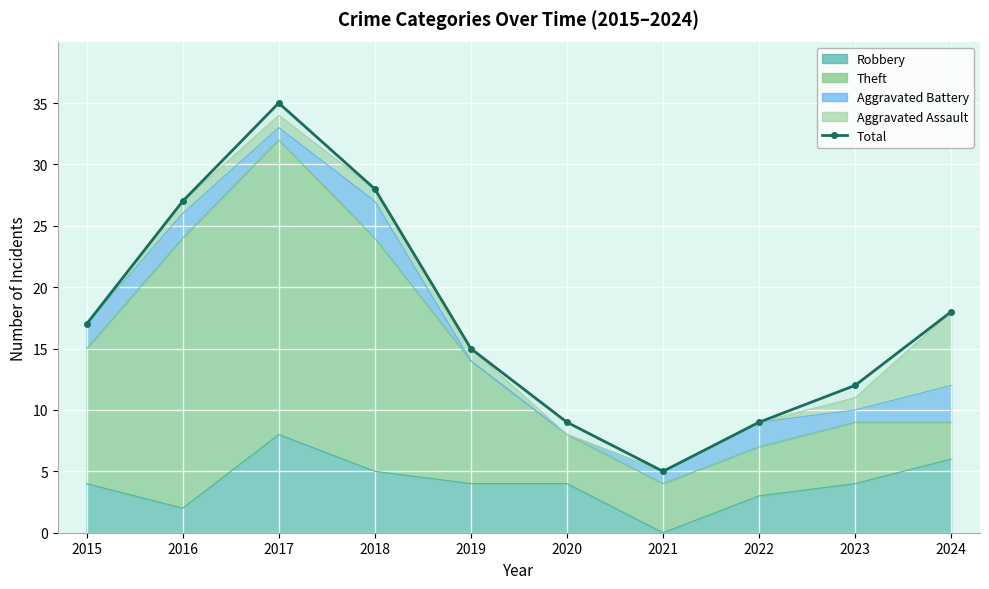

Between 2023 and 2018, which is larger?

2018